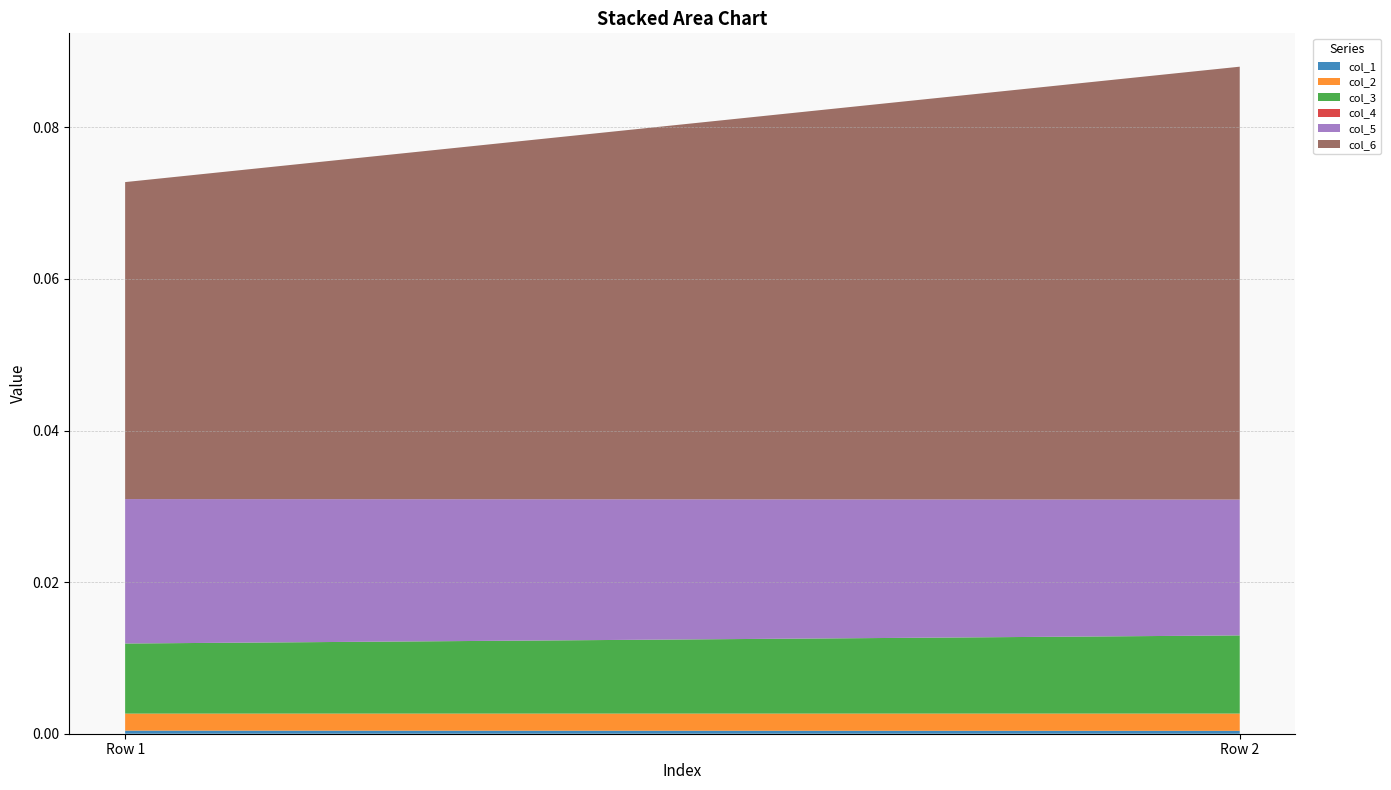

Reading left to right, what are all the values shown in this chart?

col_1: Row 1=0.0	Row 2=0.0
col_2: Row 1=0.0	Row 2=0.0
col_3: Row 1=0.0	Row 2=0.0
col_4: Row 1=0.0	Row 2=0.0
col_5: Row 1=0.0	Row 2=0.0
col_6: Row 1=0.0	Row 2=0.1